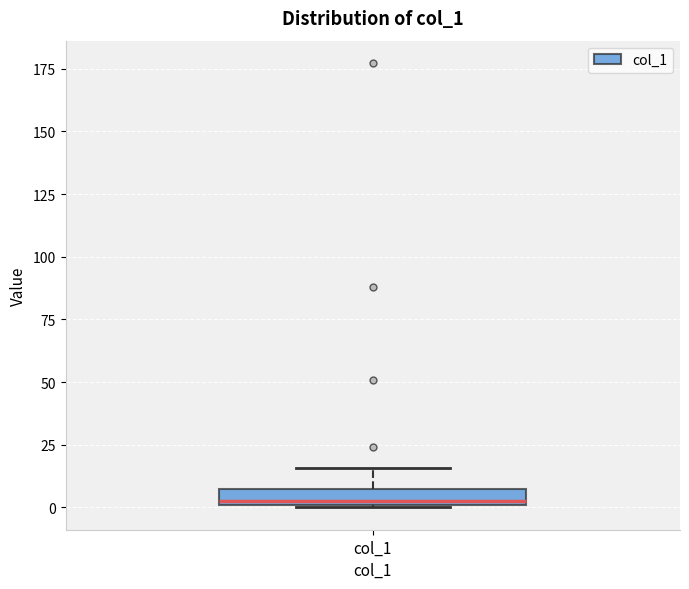

Where is the upper edge of the box for col_1 on the y-axis? The values are not printed on the chart, so give them approximately, as read against the axis.

5